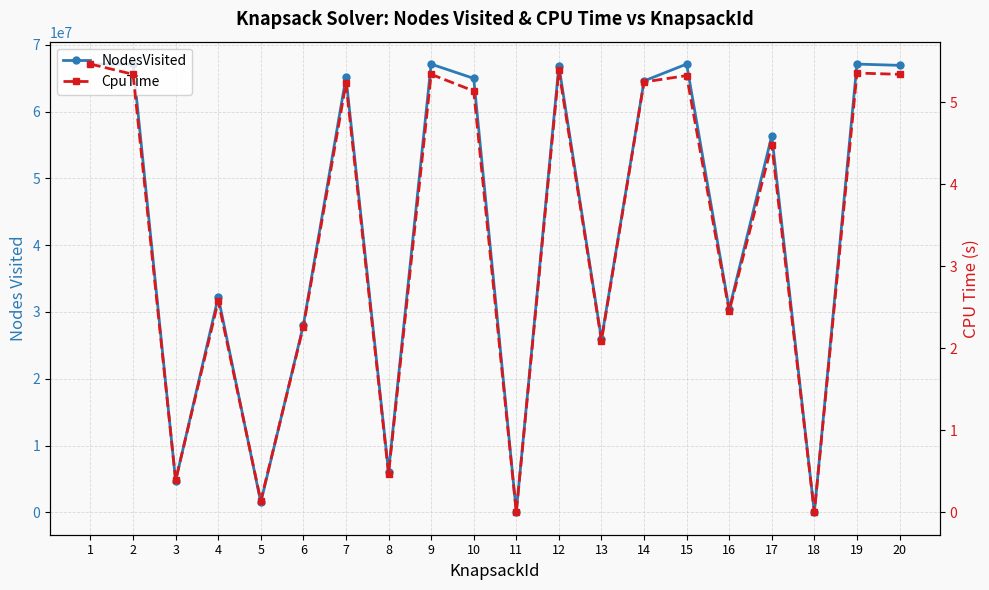

How many distinct data groups are displayed?

2